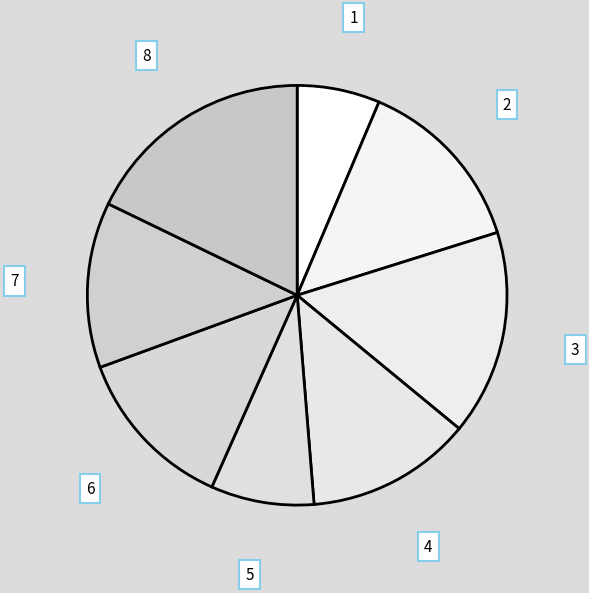

Is it true that 7 is 13% of the pie?

True